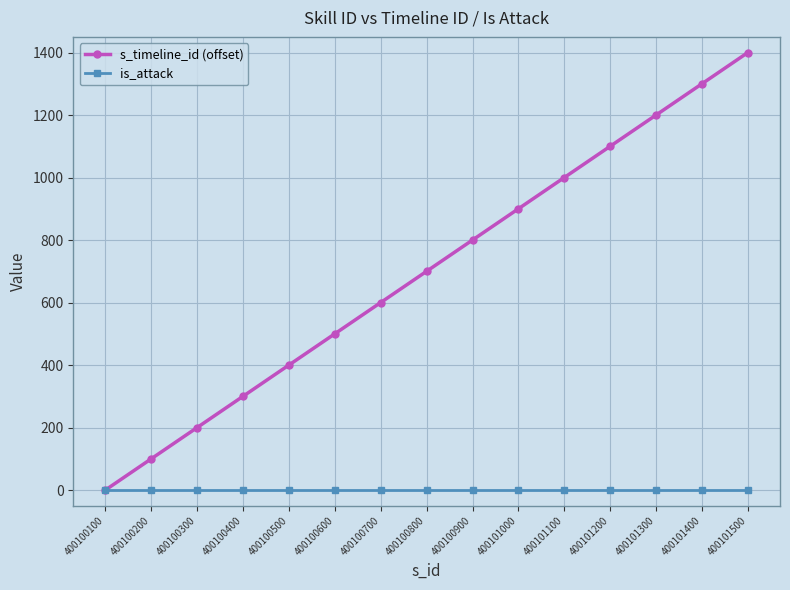

Rank the series by their maximum value, from highest to lowest.

s_timeline_id (offset), is_attack